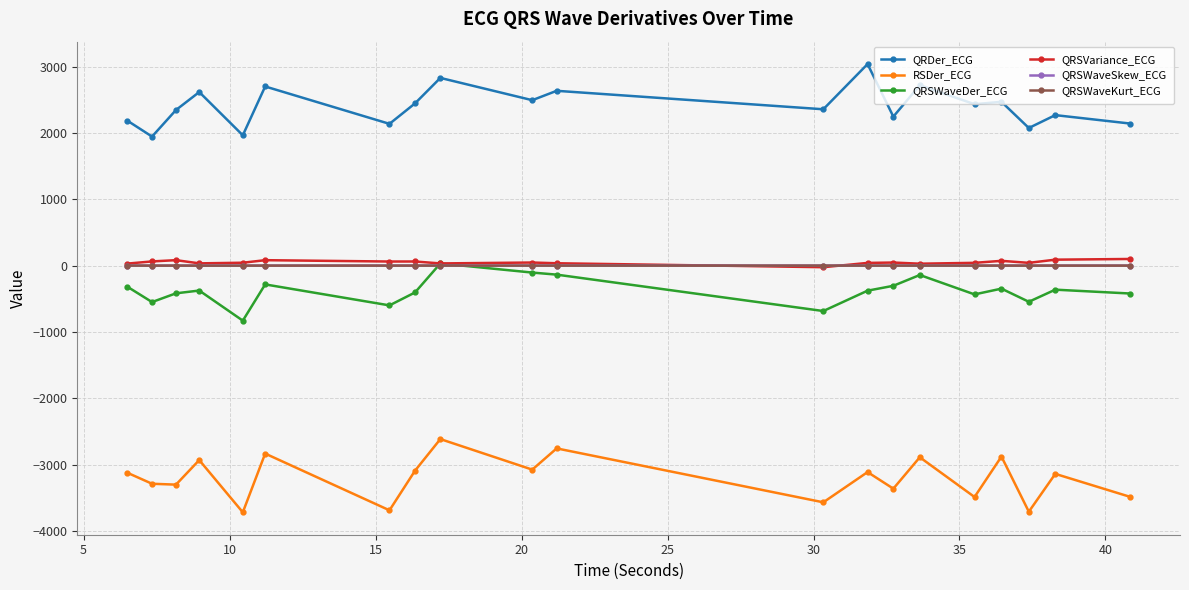

Which series has the largest total across all categories?

QRDer_ECG